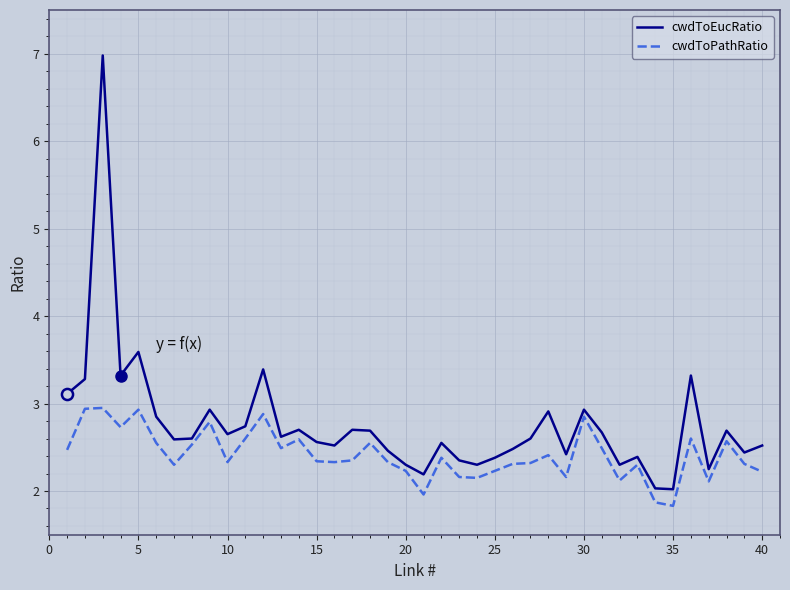

How many lines are shown in the chart?

2